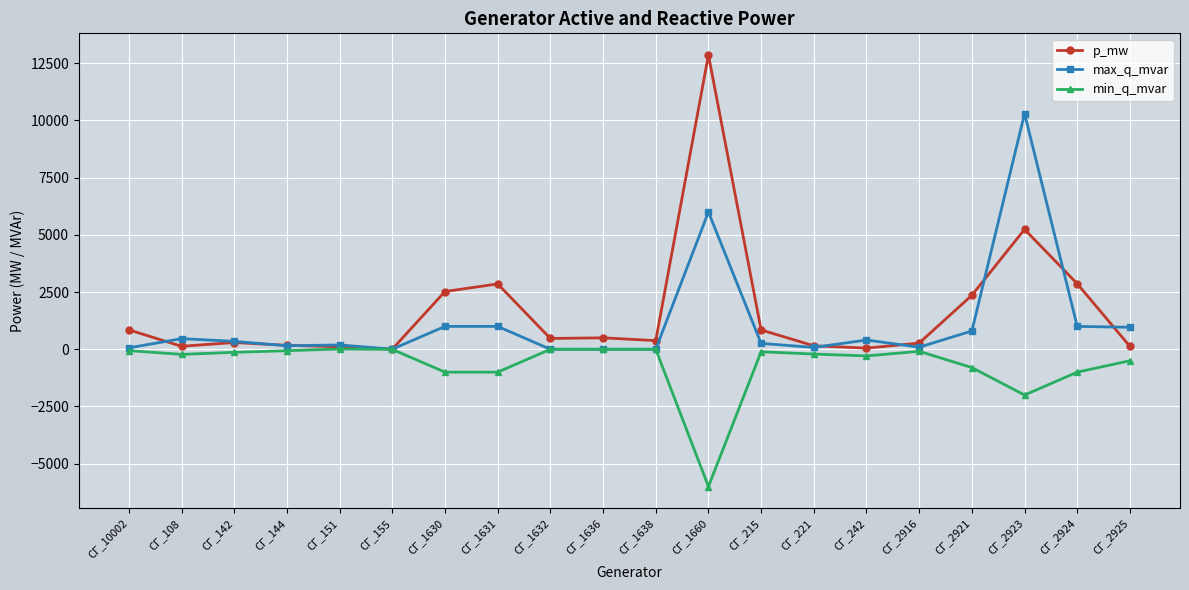

How many values in the min_q_mvar series exceed -134?

9